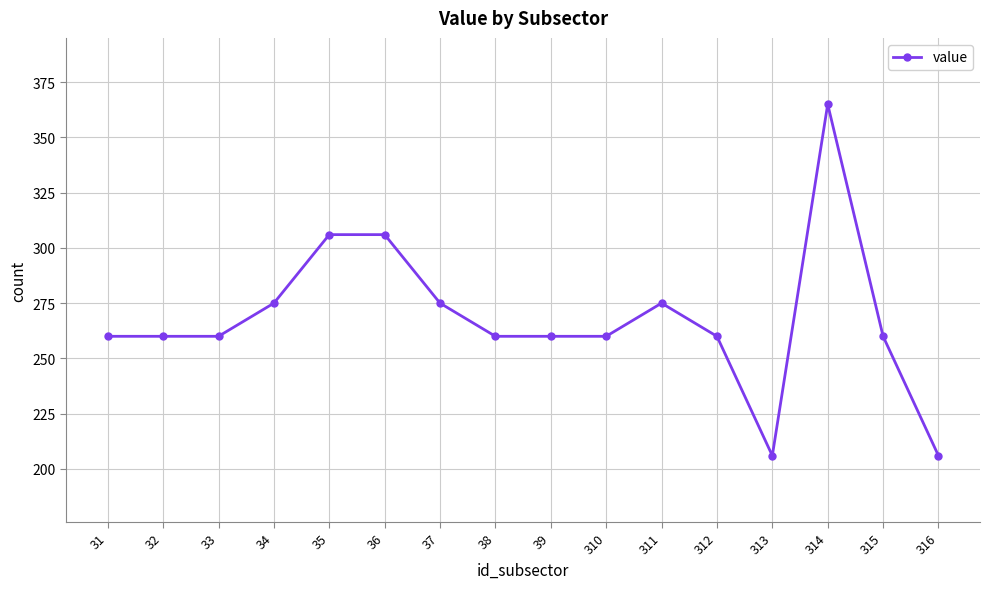

What is the change in value from 37 to 39?

-15